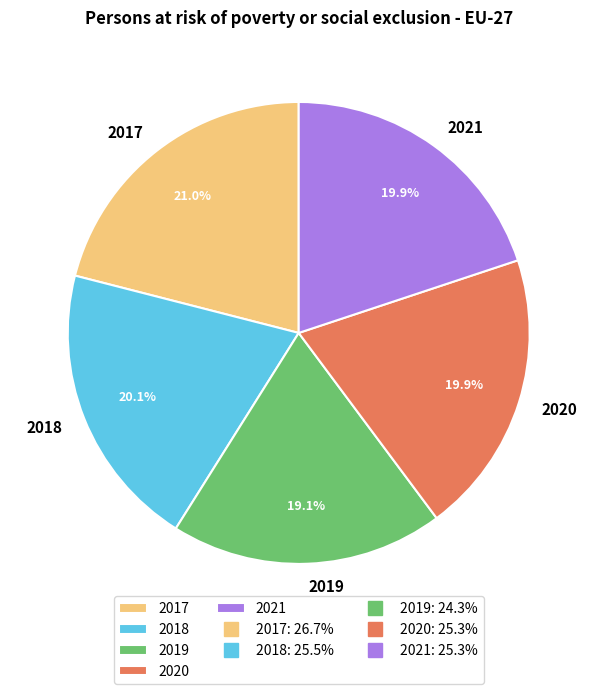

Is it true that 2019 is 19% of the pie?

True